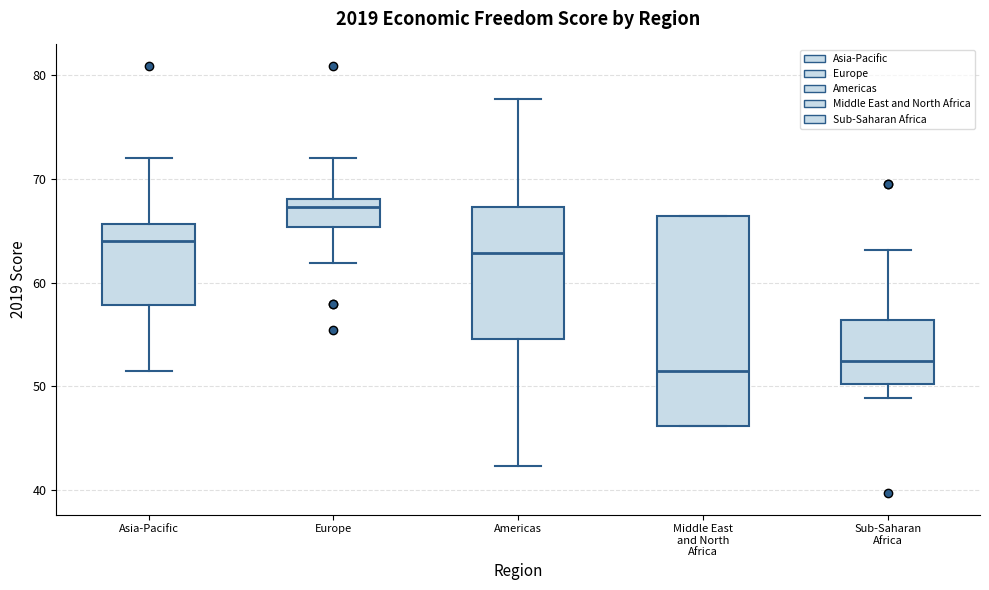

Reading left to right, read every box against the y-axis: the position of its median line, the range the box covers, and the ends of its whiskers. The values are not printed on the chart, so give them approximately, as read against the axis.

Asia-Pacific: median 64, box 58 to 66, whiskers 52 to 72
Europe: median 67, box 65 to 68, whiskers 62 to 72
Americas: median 63, box 55 to 67, whiskers 42 to 78
Middle East and North Africa: median 52, box 46 to 66, whiskers 46 to 66
Sub-Saharan Africa: median 52, box 50 to 56, whiskers 49 to 63